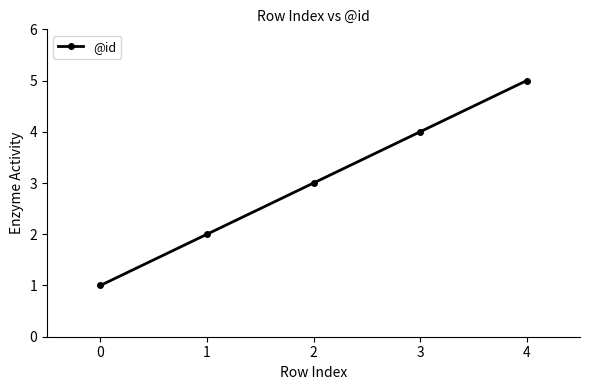

What is the sum of the values at 4 and 3?

9